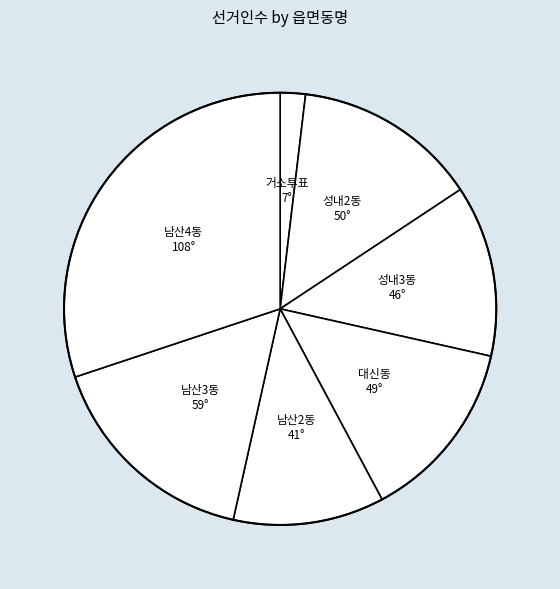

Which category has the biggest portion of the pie?

남산4동